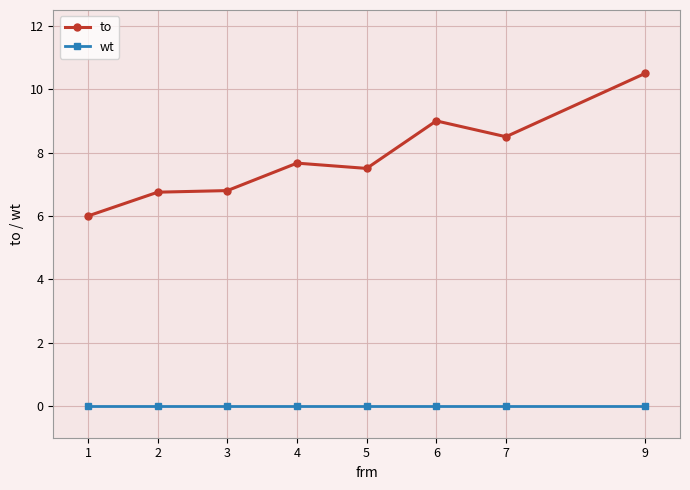

Reading left to right, extract all data points from this chart.

to: 1=6.0	2=6.8	3=6.8	4=7.7	5=7.5	6=9.0	7=8.5	9=10.5
wt: 1=0.0	2=0.0	3=0.0	4=0.0	5=0.0	6=0.0	7=0.0	9=0.0